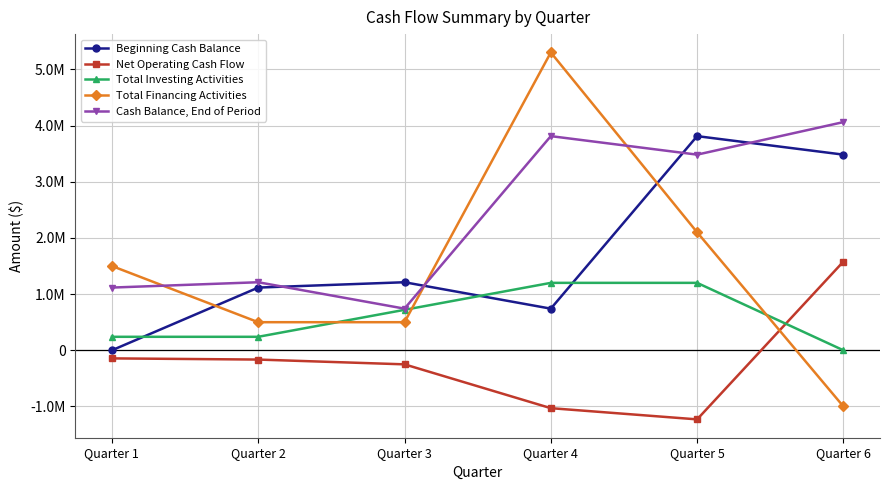

True or false: Cash Balance, End of Period has more than 1 points higher than both neighbors.

True